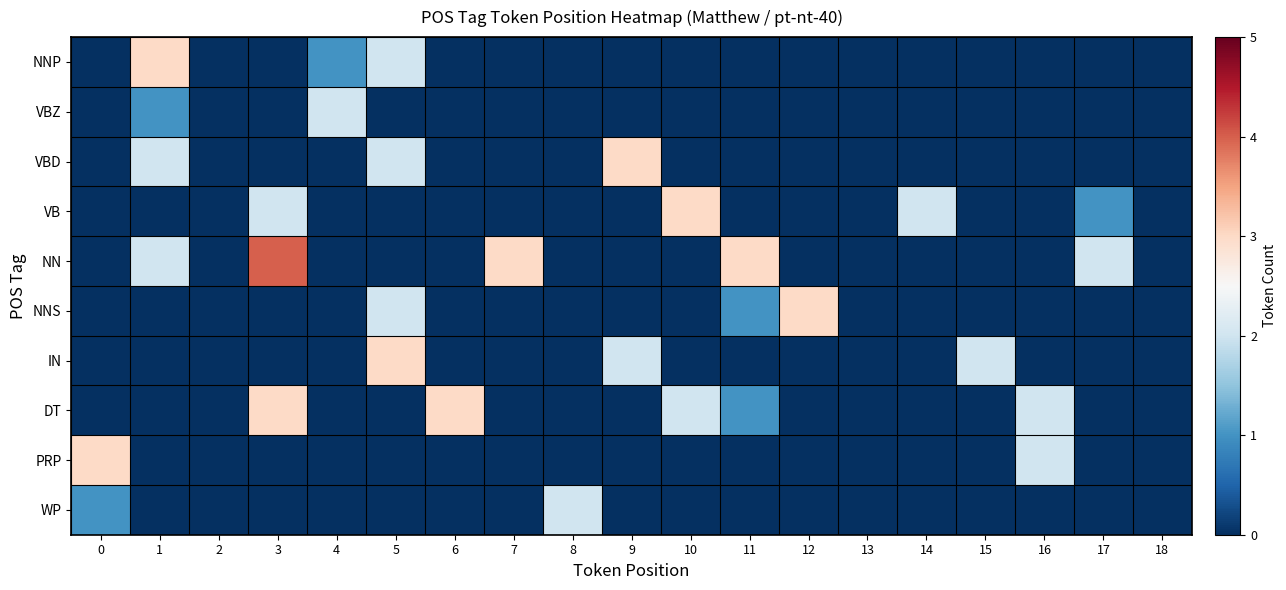

What is the total value across all series at 0?

4